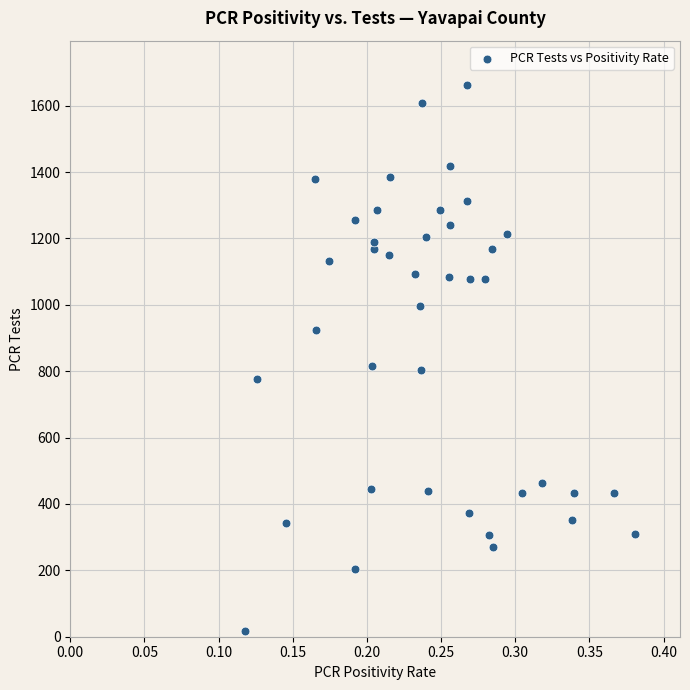

What is the range of Y values (max minus min)?

1646